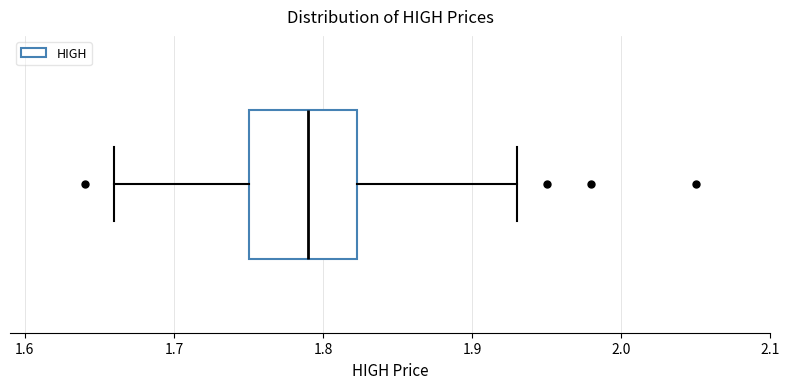

Read this box plot against the x-axis: the position of the median line, the range covered by the box, and the ends of both whiskers. The values are not printed on the chart, so give them approximately, as read against the axis.

median 1.79, box 1.75 to 1.82, whiskers 1.66 to 1.93